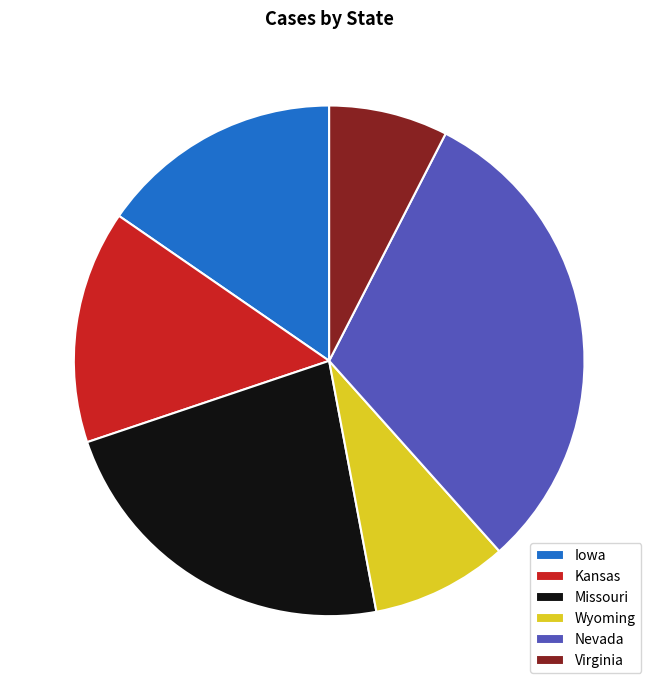

Is it true that Nevada is 31% of the pie?

True